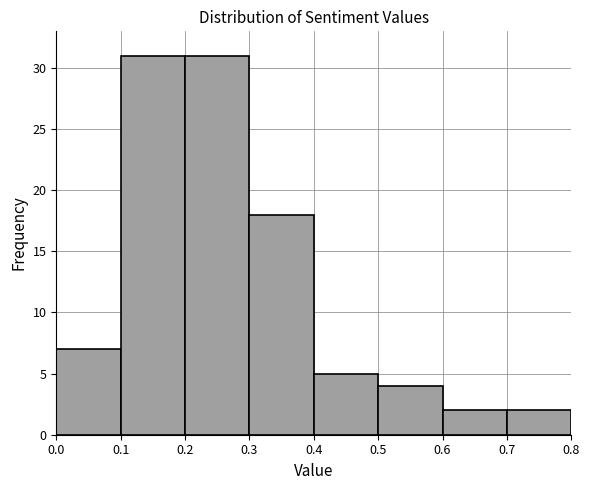

Reading left to right, list every bar in this chart as the range it spans on the x-axis followed by its height. The values are not printed on the chart, so give them approximately, as read against the axis.

0.0 to 0.1: 7
0.1 to 0.2: 31
0.2 to 0.3: 31
0.3 to 0.4: 18
0.4 to 0.5: 5
0.5 to 0.6: 4
0.6 to 0.7: 2
0.7 to 0.8: 2